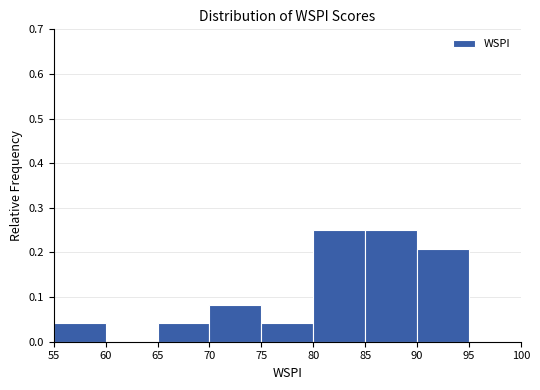

Reading left to right, transcribe this chart: for each bar, give the range it covers on the x-axis and its height. The values are not printed on the chart, so give them approximately, as read against the axis.

55 to 60: 0.04
60 to 65: 0
65 to 70: 0.04
70 to 75: 0.08
75 to 80: 0.04
80 to 85: 0.25
85 to 90: 0.25
90 to 95: 0.21